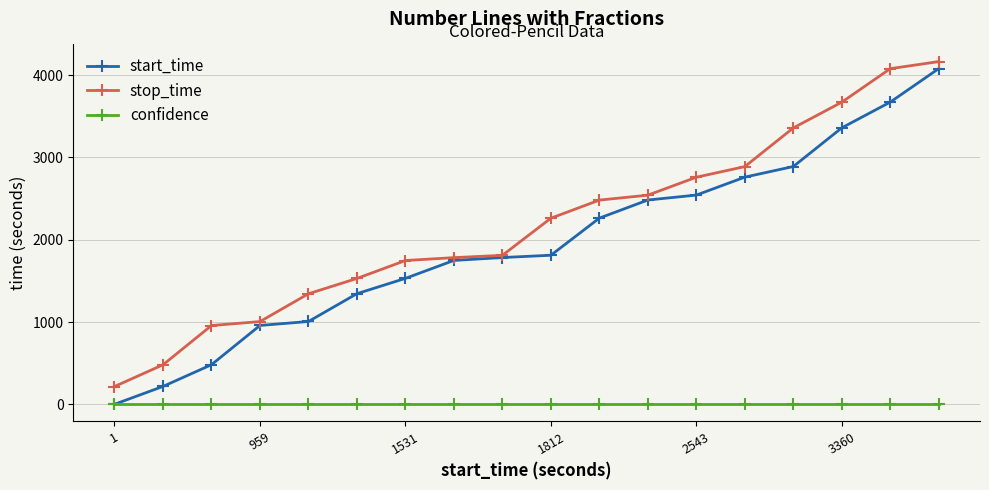

Which series has the largest total across all categories?

stop_time